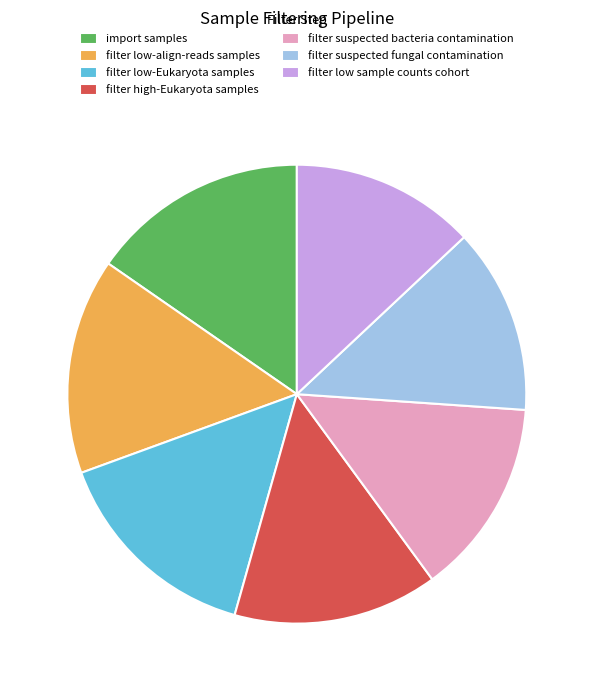

Is it true that filter high-Eukaryota samples is 28% of the pie?

False